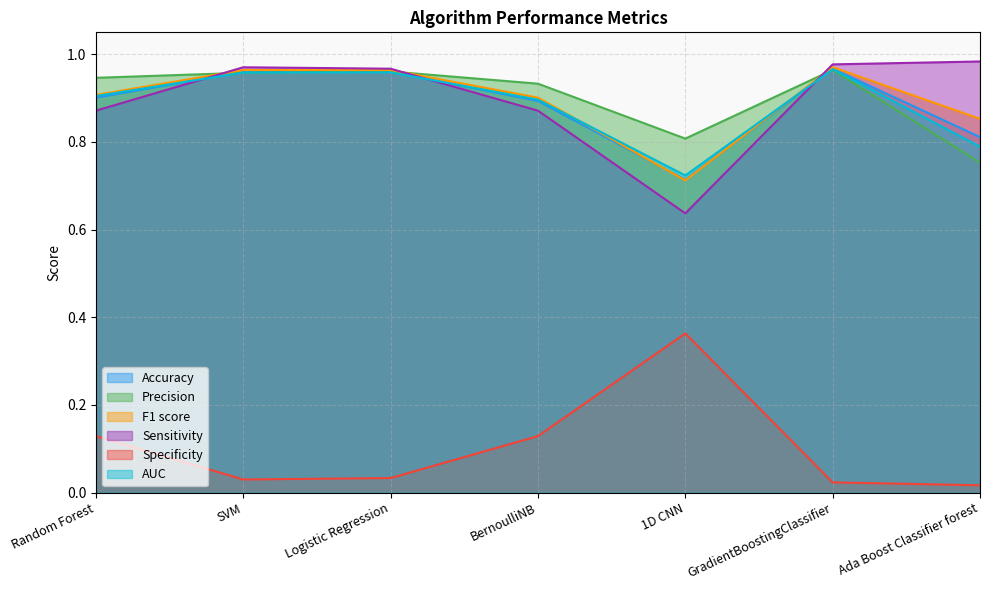

At which category is the sum across all series the highest?

GradientBoostingClassifier